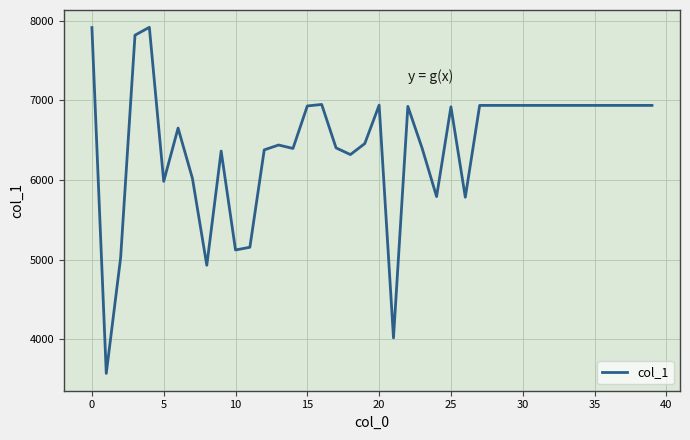

What is the smallest value displayed?

3574